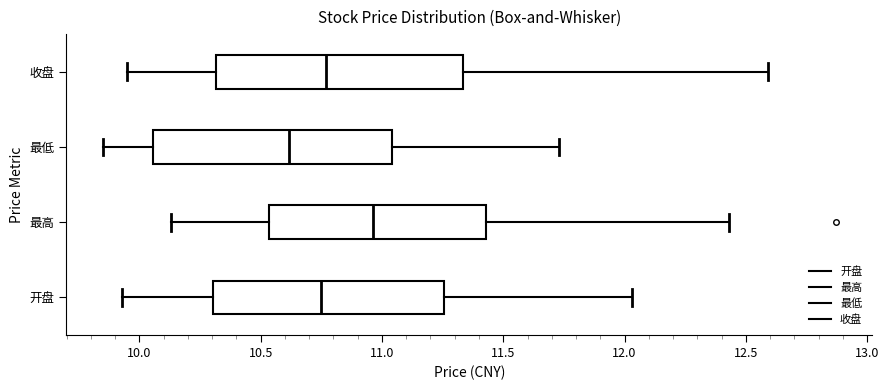

Which box has the furthest to the left median line?

最低